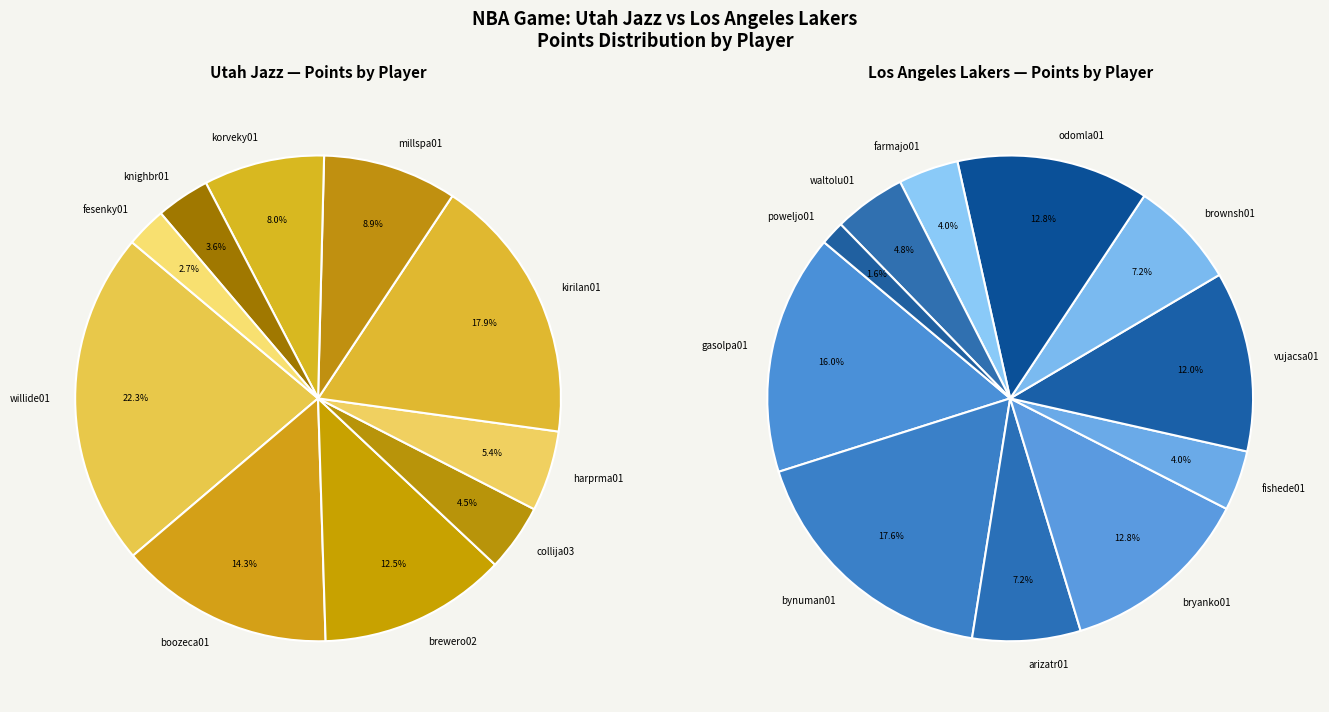

Between korveky01 and kirilan01, which is larger?

kirilan01